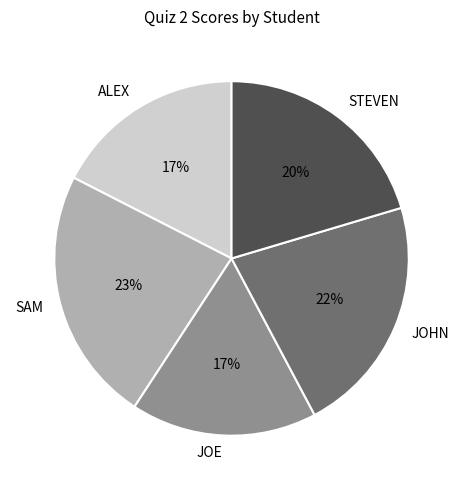

How many slices are in this pie chart?

5